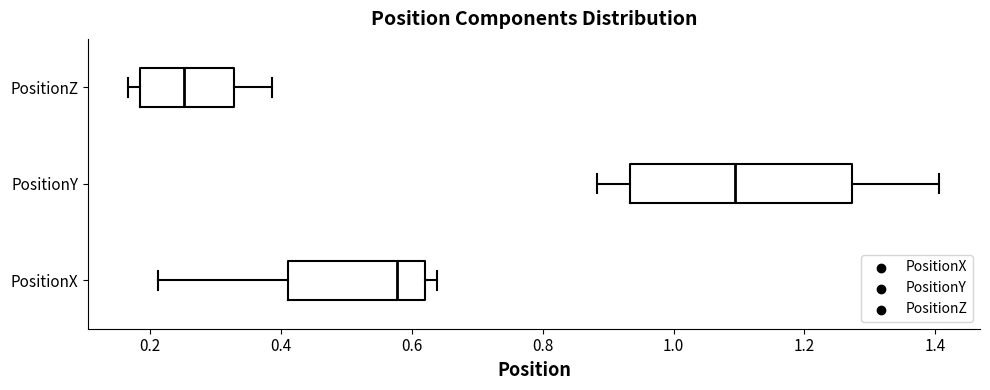

Comparing the boxes themselves (not the whiskers), which one is the widest?

PositionY